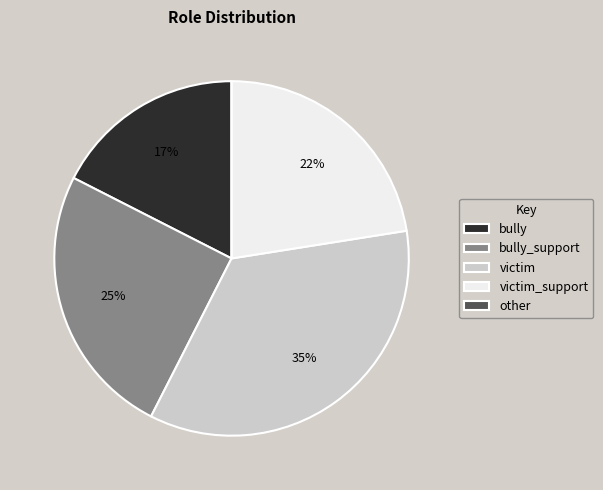

To the nearest percent, what percentage of the pie is victim?

35%